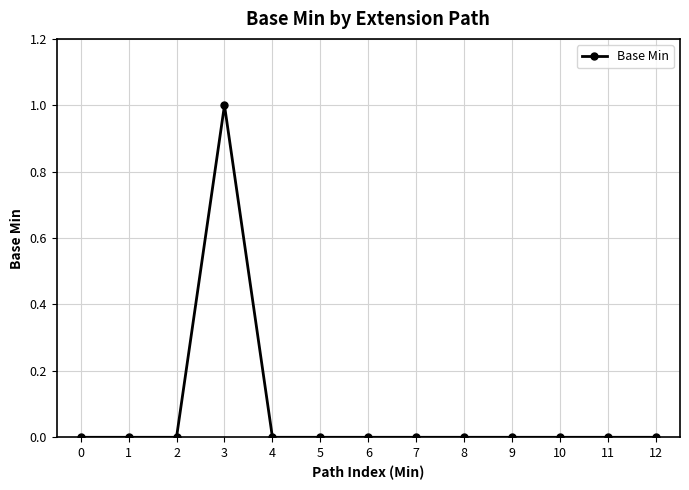

True or false: the data shows 0 at 0.

True